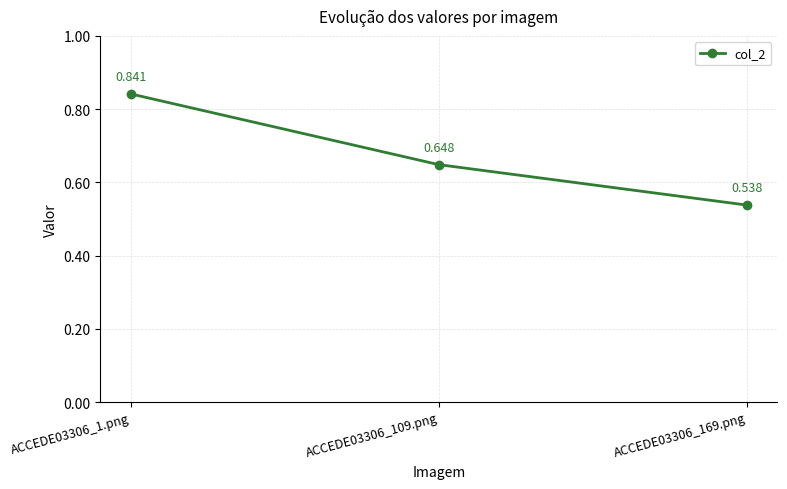

The chart shows a value of 0.8 at ACCEDE03306_1.png. True or false?

True